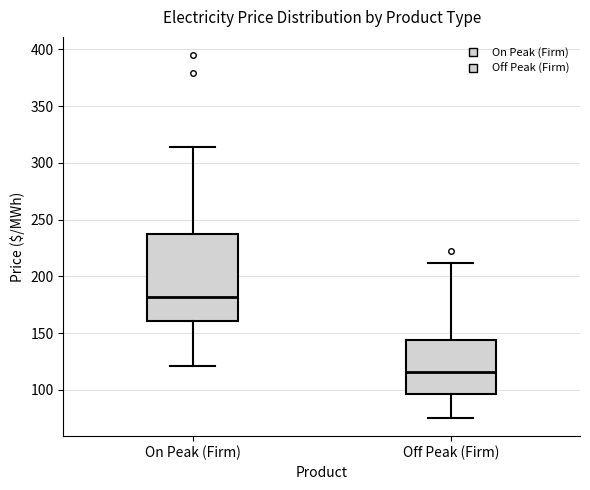

Which box has the lowest median line?

Off Peak (Firm)